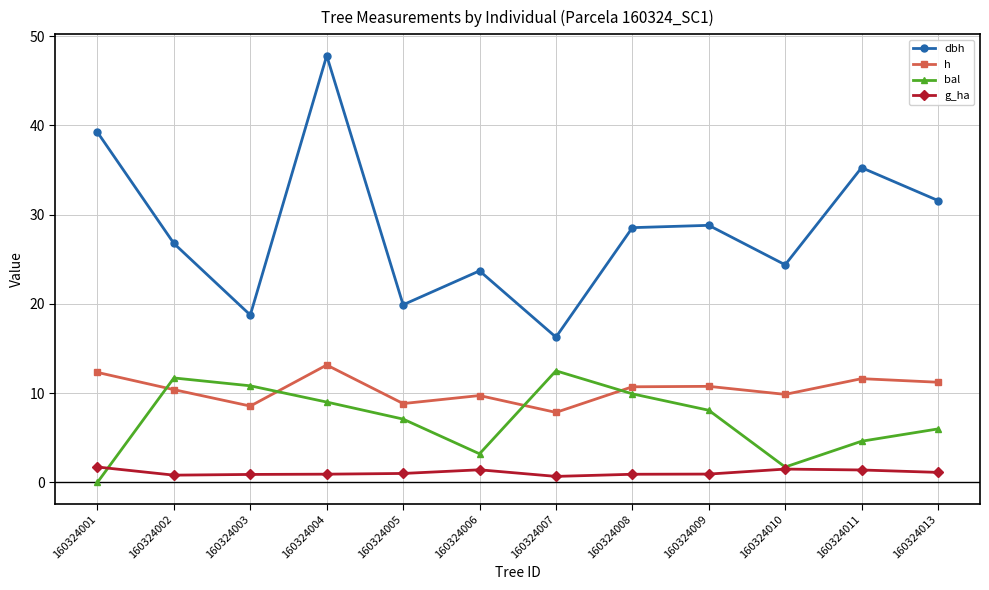

What are all the series names shown in the legend?

dbh, h, bal, g_ha